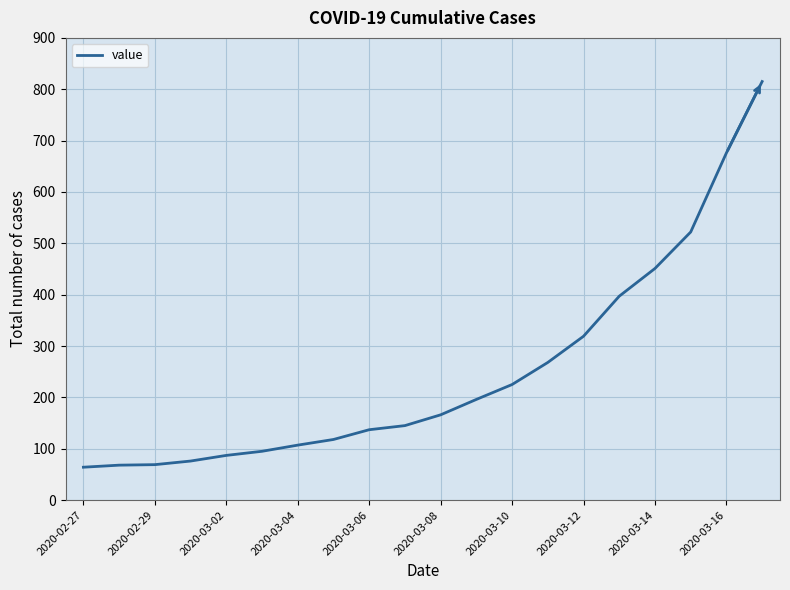

What is the smallest value displayed?

64